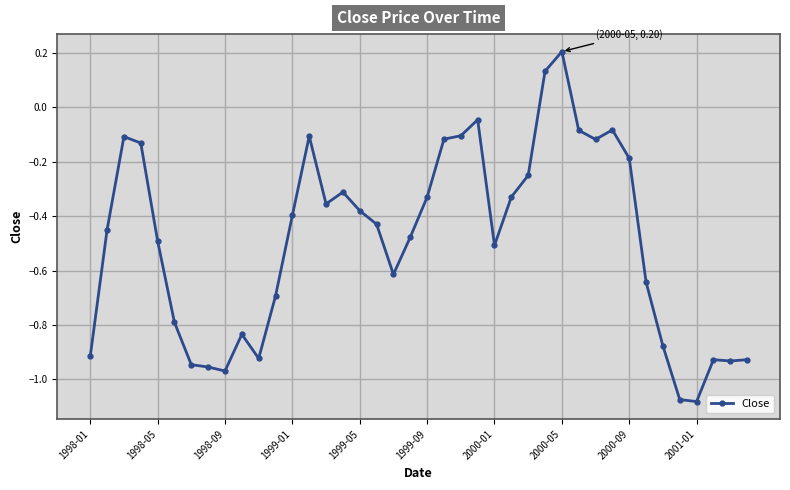

Does the chart display data point markers on the line(s)?

Yes